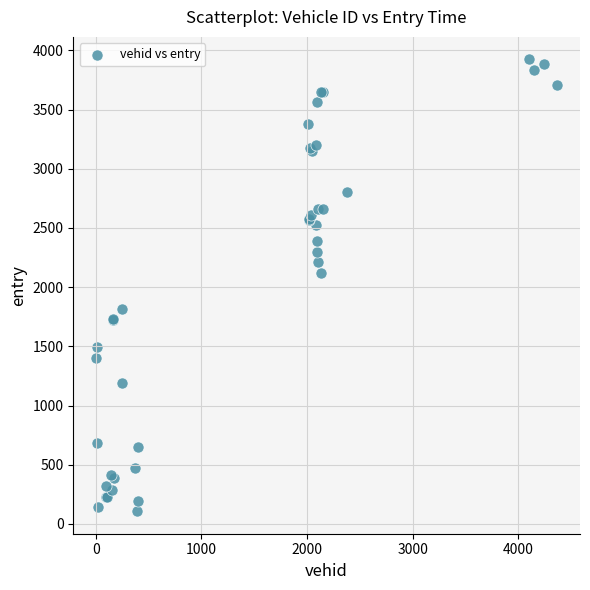

What Y value in the scatter plot is closest to 2015?

2118.4